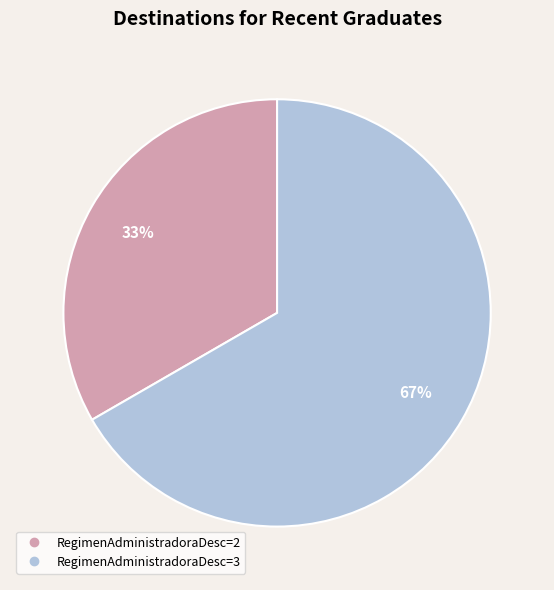

Does any single category account for the majority?

Yes